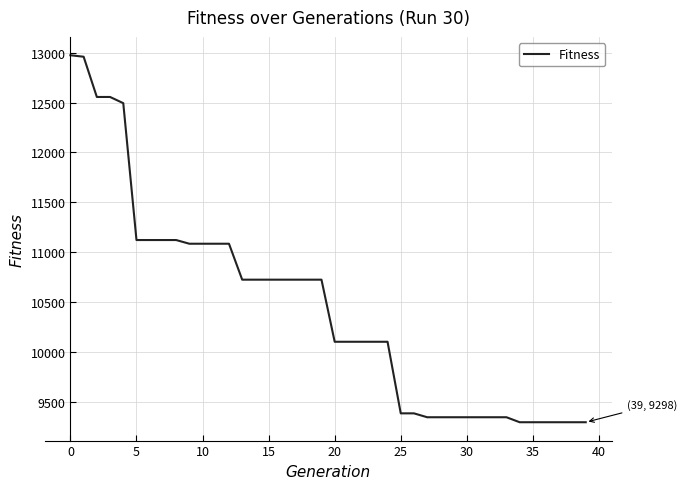

What is the maximum value shown in the chart?

12974